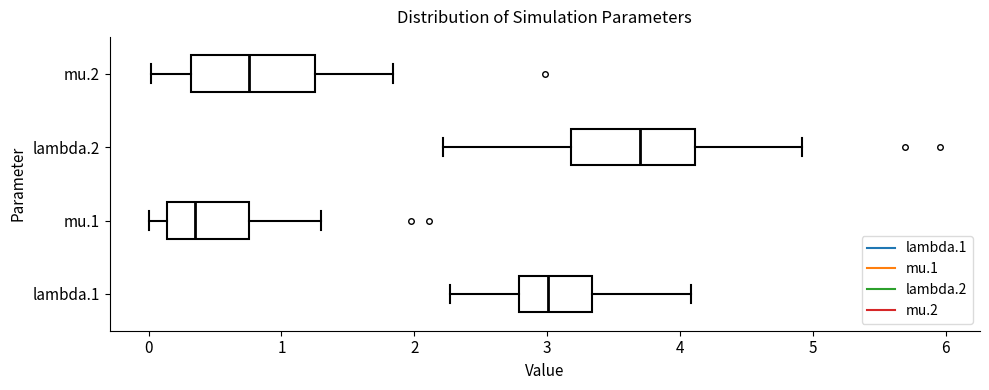

Reading bottom to top, transcribe this box plot: for each box, give where its median line is, the range the box spans, and where its two whiskers end, as read against the x-axis. The values are not printed on the chart, so give them approximately, as read against the axis.

lambda.1: median 3.0, box 2.8 to 3.3, whiskers 2.3 to 4.1
mu.1: median 0.4, box 0.1 to 0.8, whiskers 0.0 to 1.3
lambda.2: median 3.7, box 3.2 to 4.1, whiskers 2.2 to 4.9
mu.2: median 0.8, box 0.3 to 1.3, whiskers 0.0 to 1.8